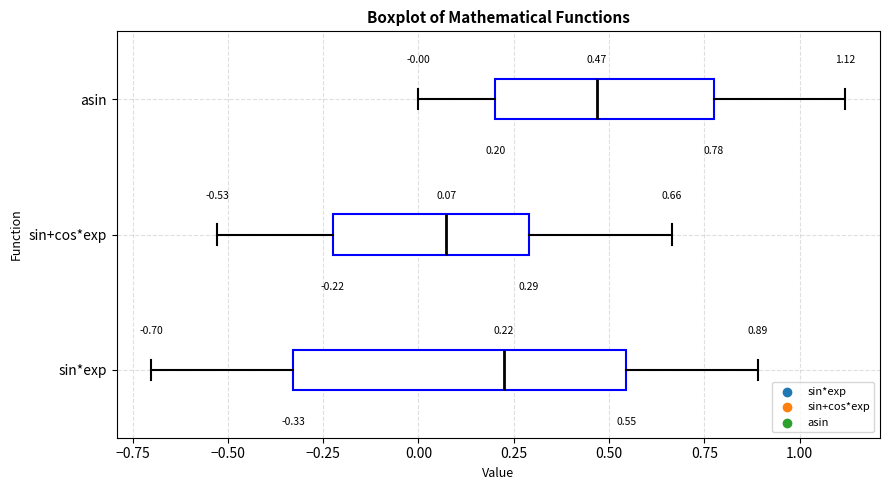

Which box has the furthest to the right median line?

asin